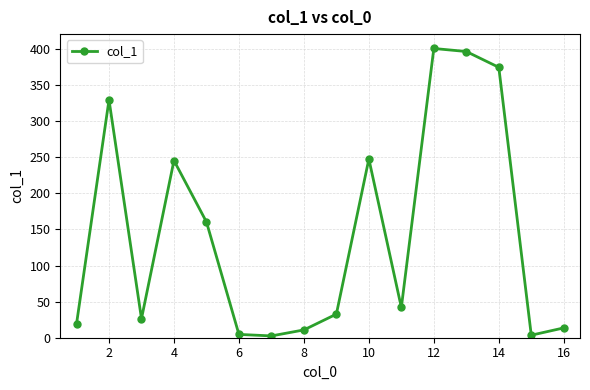

What is the sum of all values?

2309.8